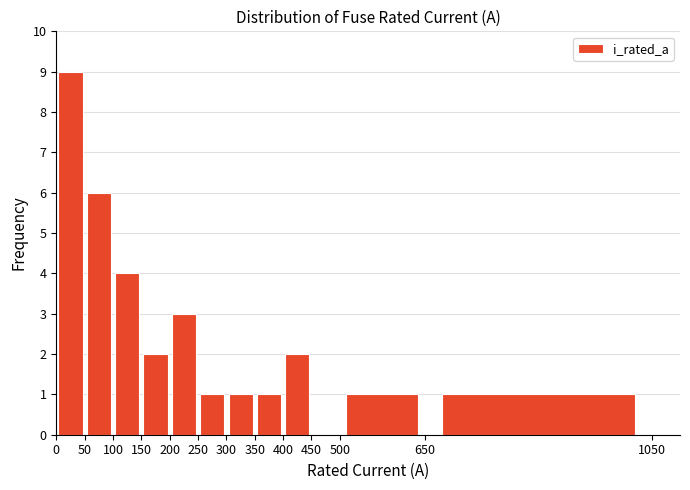

How tall is the bar that spans 0 to 50 on the x-axis? The values are not printed on the chart, so give them approximately, as read against the axis.

9